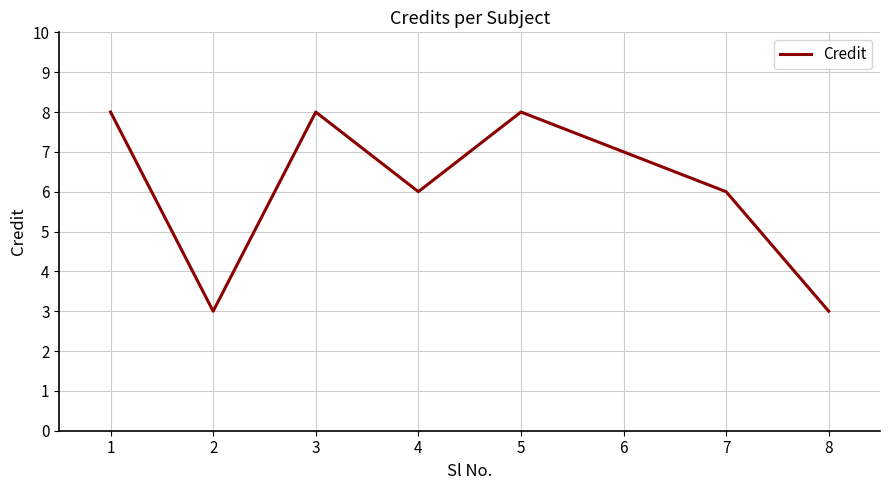

What is the minimum value shown in the chart?

3